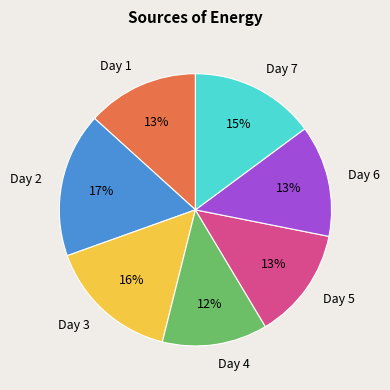

To the nearest percent, what is the difference between the largest and smallest slice percentages?

5%